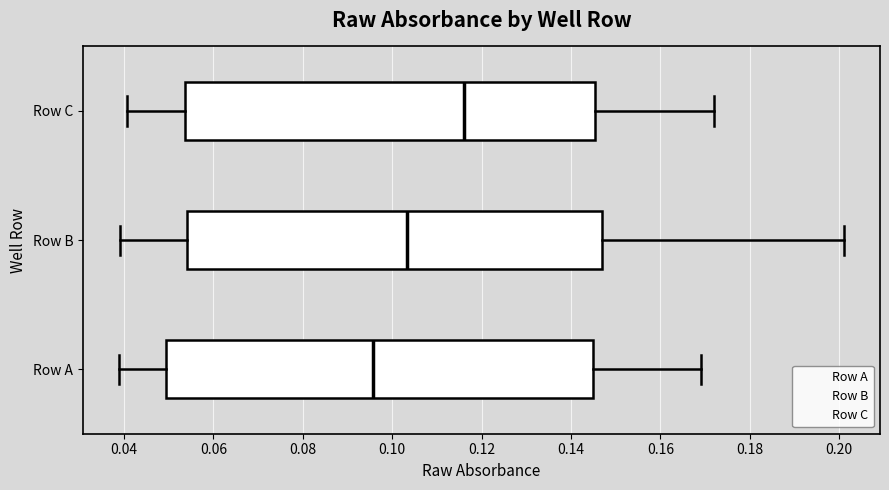

Reading bottom to top, transcribe this box plot: for each box, give where its median line is, the range the box spans, and where its two whiskers end, as read against the x-axis. The values are not printed on the chart, so give them approximately, as read against the axis.

Row A: median 0.096, box 0.050 to 0.146, whiskers 0.038 to 0.170
Row B: median 0.104, box 0.054 to 0.148, whiskers 0.040 to 0.202
Row C: median 0.116, box 0.054 to 0.146, whiskers 0.040 to 0.172